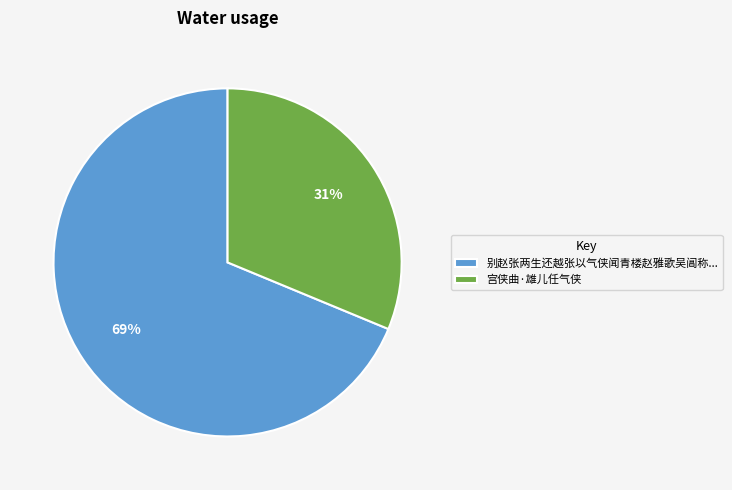

What percentage is the 别赵张两生还越张以气侠闻青楼赵雅歌吴阊称... slice, to the nearest percent?

69%